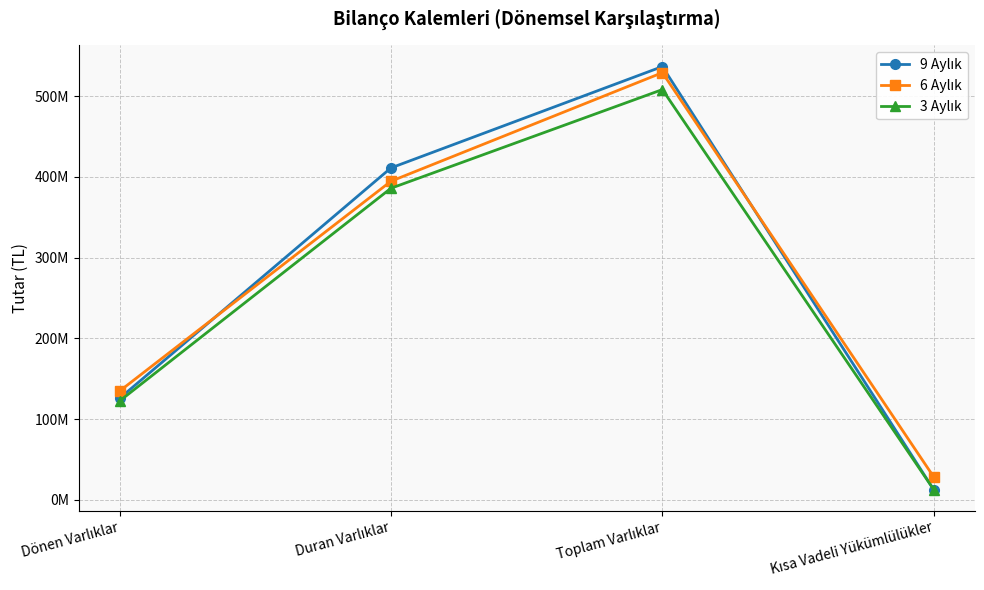

Is this an area chart (filled region under the line)?

No